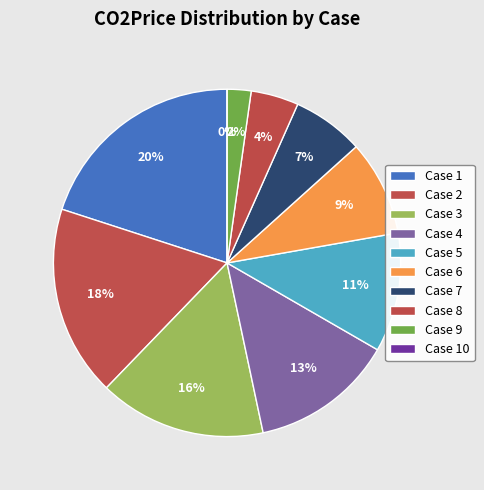

The 2 slice represents 12% of the pie. True or false?

False